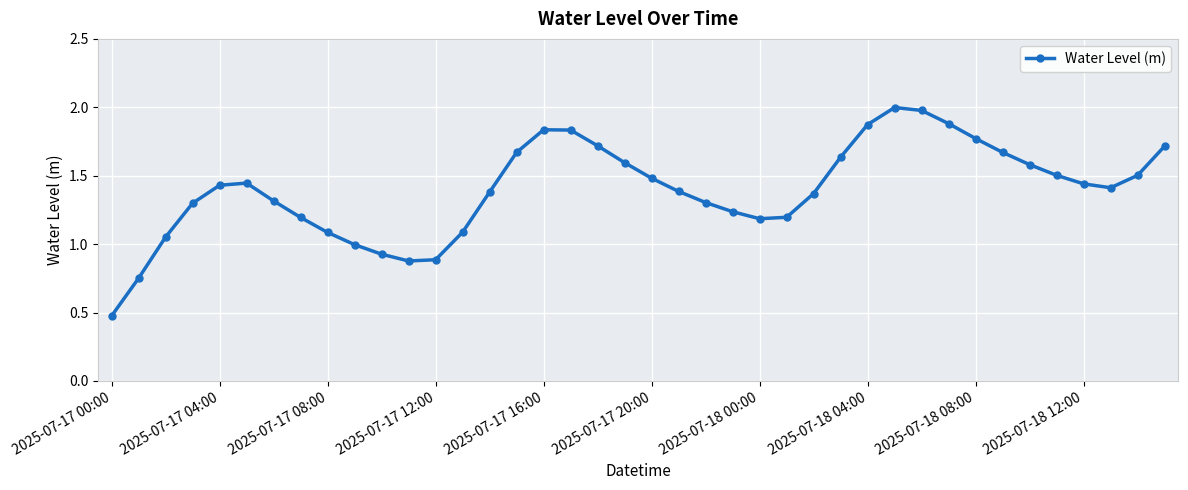

What is the sum of all values?

56.0